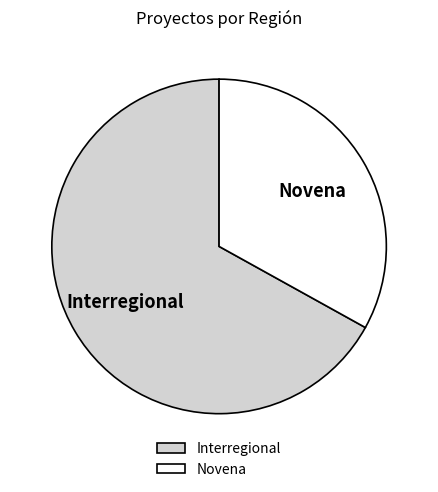

Which slice represents more than half of the pie?

Interregional